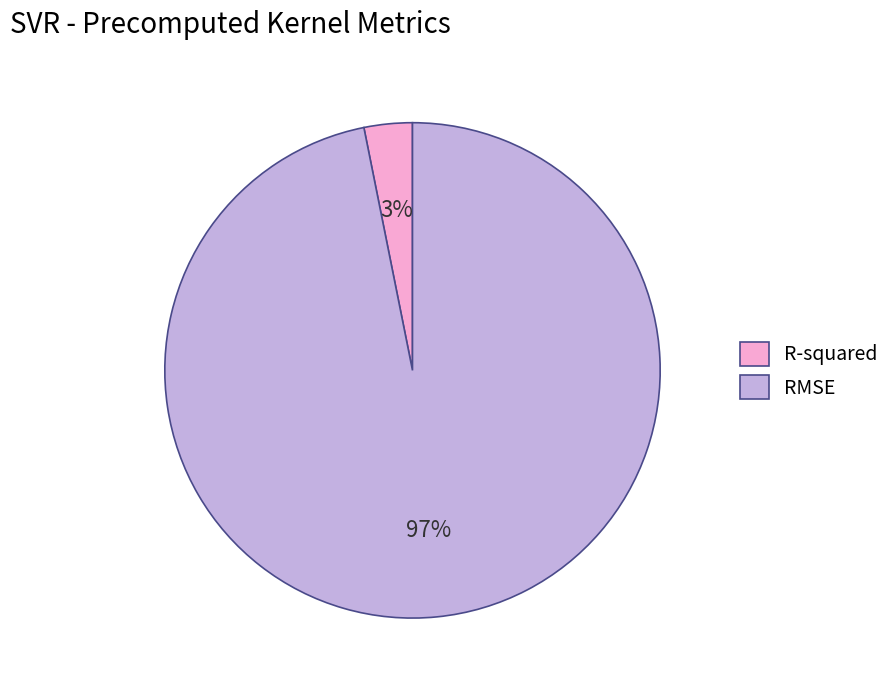

The RMSE slice represents 97% of the pie. True or false?

True